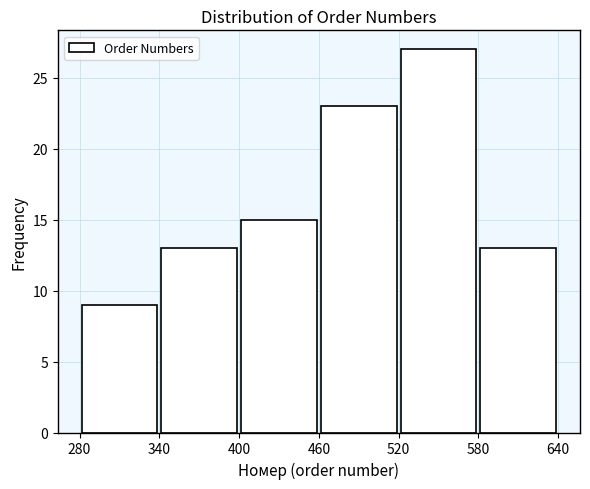

Reading left to right, transcribe this chart: for each bar, give the range it covers on the x-axis and its height. The values are not printed on the chart, so give them approximately, as read against the axis.

280 to 340: 9
340 to 400: 13
400 to 460: 15
460 to 520: 23
520 to 580: 27
580 to 640: 13